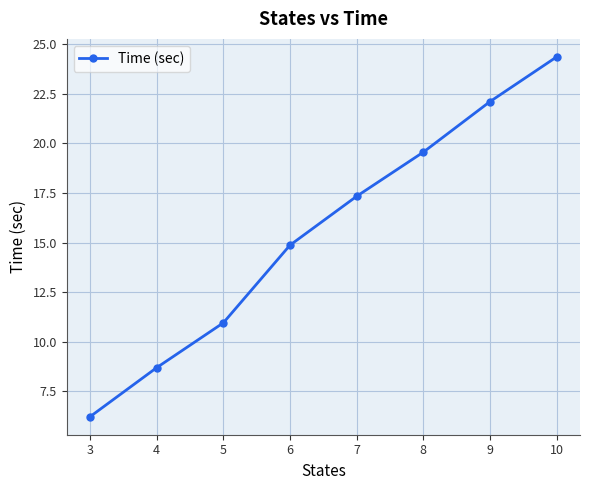

What is the sum of all values?

124.1